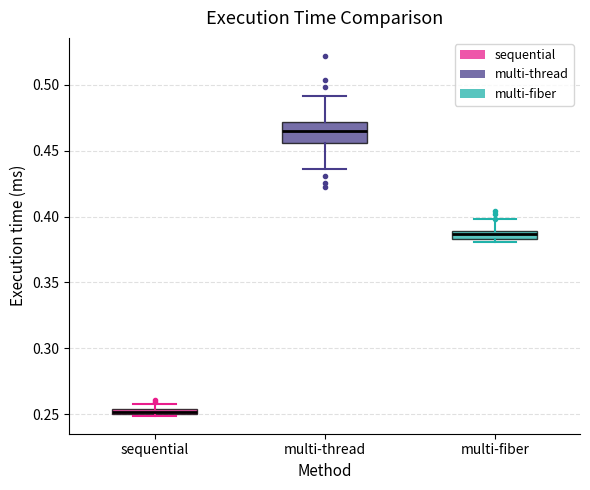

Where is the lower edge of the box for multi-fiber on the y-axis? The values are not printed on the chart, so give them approximately, as read against the axis.

0.385